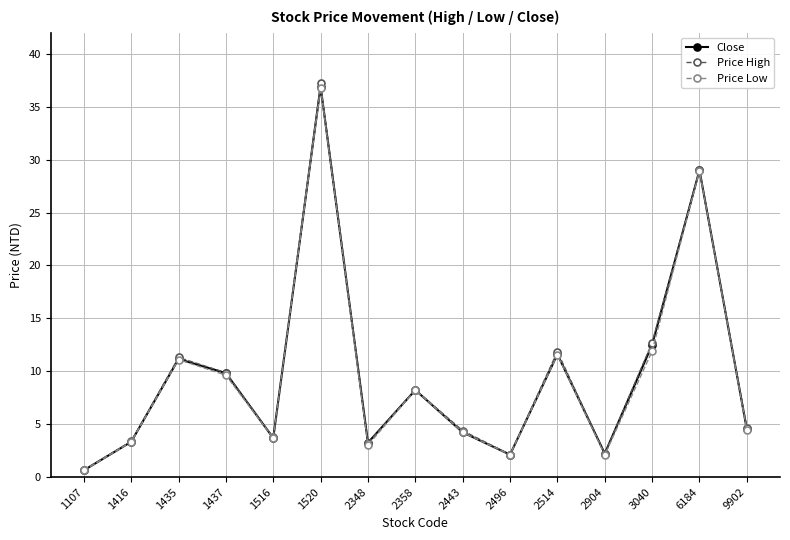

What is the total value across all series at 9902?

13.6